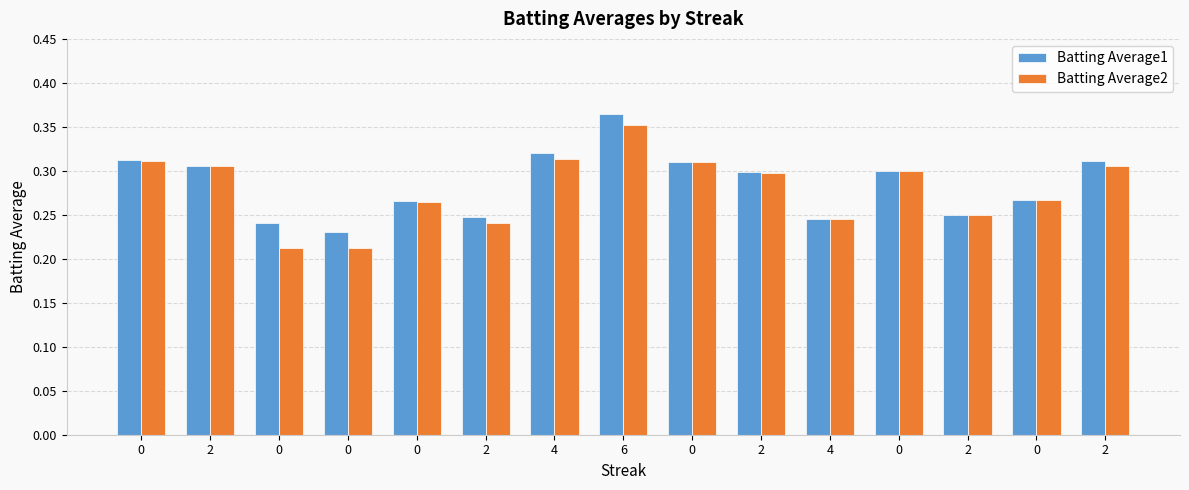

The value of Batting Average2 at 2 is 0.3. True or false?

True